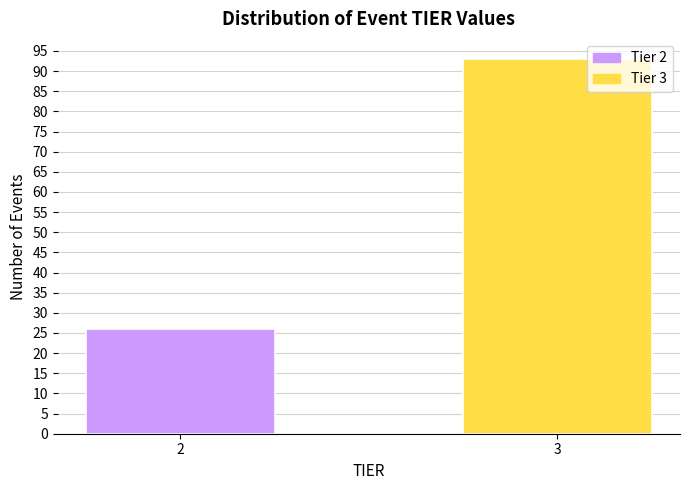

Reading left to right, extract all data points from this chart.

26	93